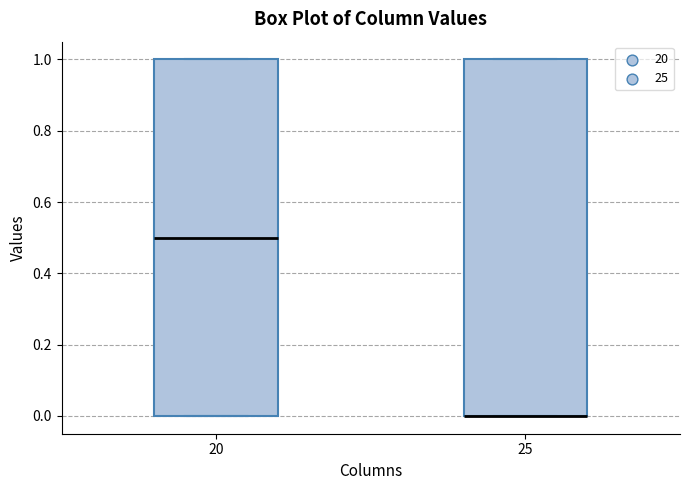

Reading left to right, read every box against the y-axis: the position of its median line, the range the box covers, and the ends of its whiskers. The values are not printed on the chart, so give them approximately, as read against the axis.

20: median 0.5, box 0.0 to 1.0, whiskers 0.0 to 1.0
25: median 0.0 (drawn on the box's lower edge), box 0.0 to 1.0, whiskers 0.0 to 1.0